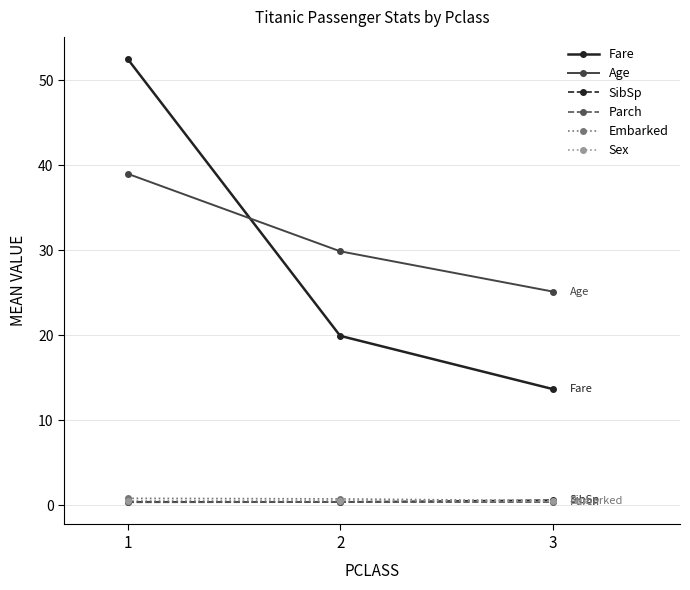

What is the highest value of the Age series?

39.0